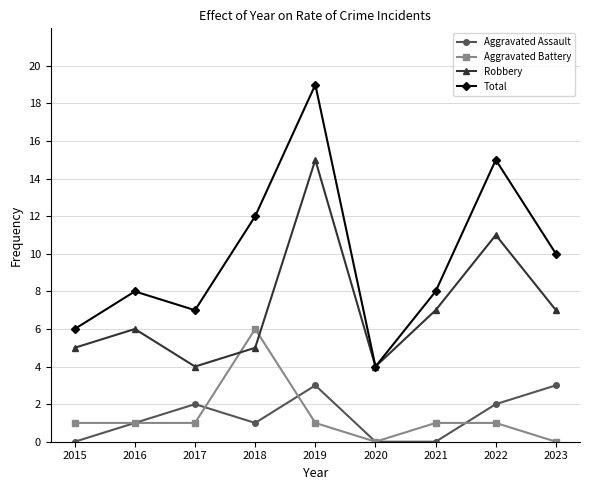

The Robbery series shows 4 at 2020. True or false?

True